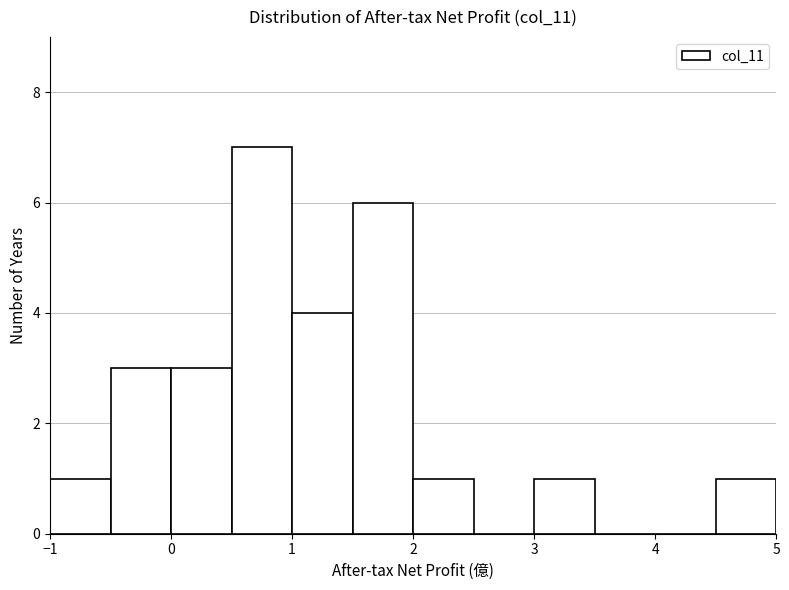

Reading left to right, transcribe this chart: for each bar, give the range it covers on the x-axis and its height. The values are not printed on the chart, so give them approximately, as read against the axis.

-1.0 to -0.5: 1
-0.5 to 0.0: 3
0.0 to 0.5: 3
0.5 to 1.0: 7
1.0 to 1.5: 4
1.5 to 2.0: 6
2.0 to 2.5: 1
2.5 to 3.0: 0
3.0 to 3.5: 1
3.5 to 4.0: 0
4.0 to 4.5: 0
4.5 to 5.0: 1